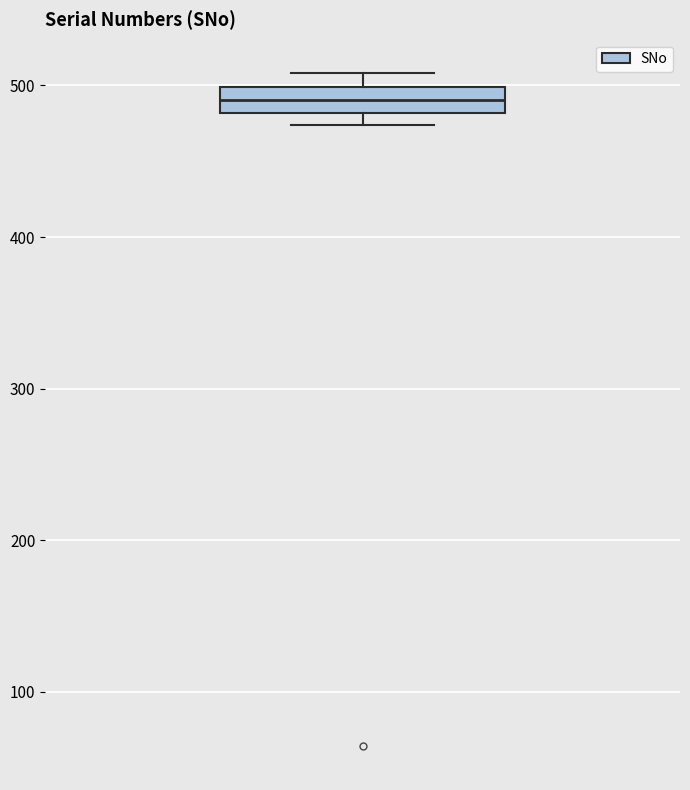

Read this box plot against the y-axis: the position of the median line, the range covered by the box, and the ends of both whiskers. The values are not printed on the chart, so give them approximately, as read against the axis.

median 490, box 480 to 500, whiskers 470 to 510